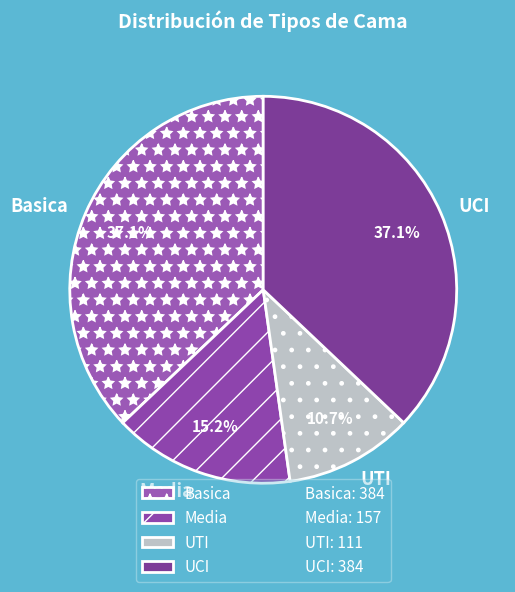

What is the ratio of the value at UCI to the value at Basica?

1.0